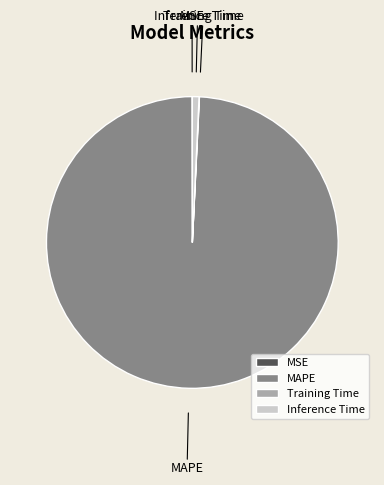

Is it true that MAPE is 89% of the pie?

False